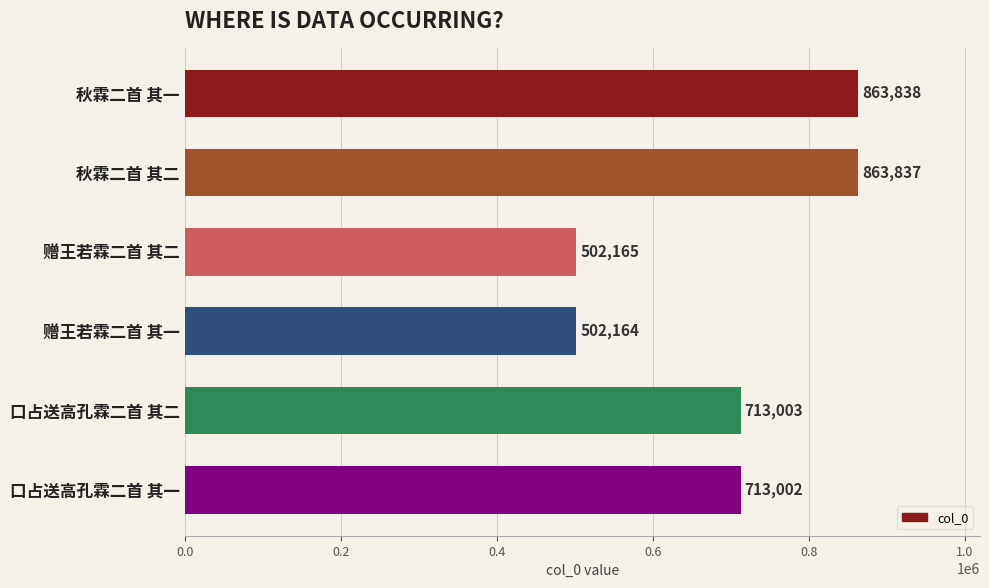

The chart shows a value of 239720 at 秋霖二首 其一. True or false?

False